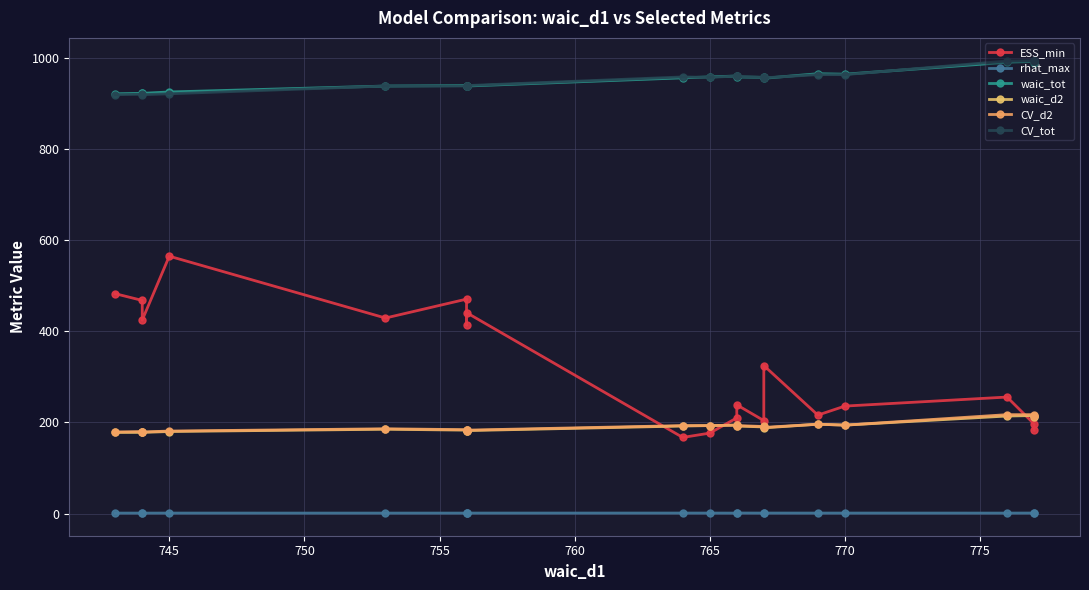

True or false: waic_tot and ESS_min cross at least once.

False